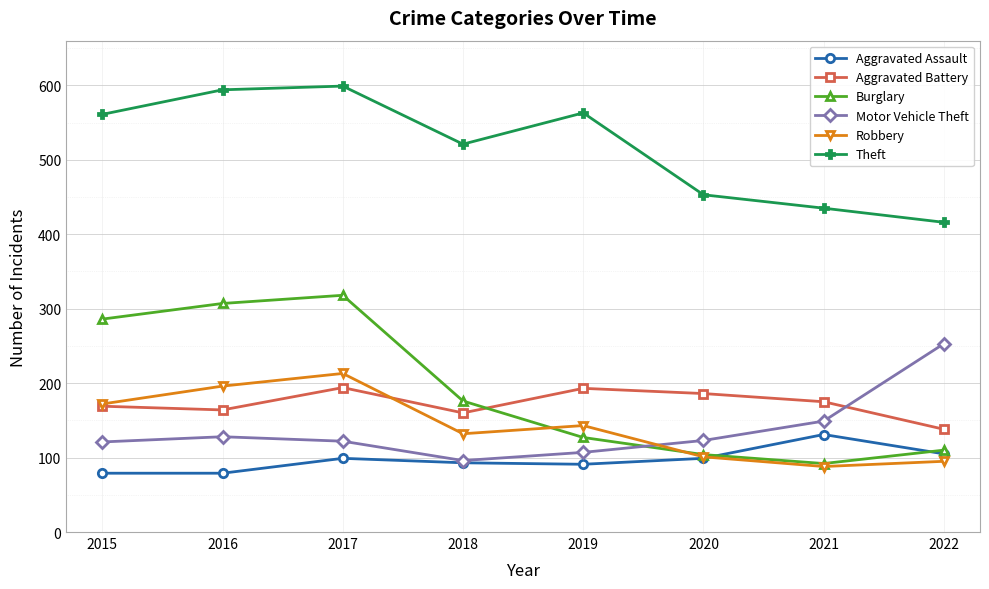

The value of Theft at 2016 is 962. True or false?

False